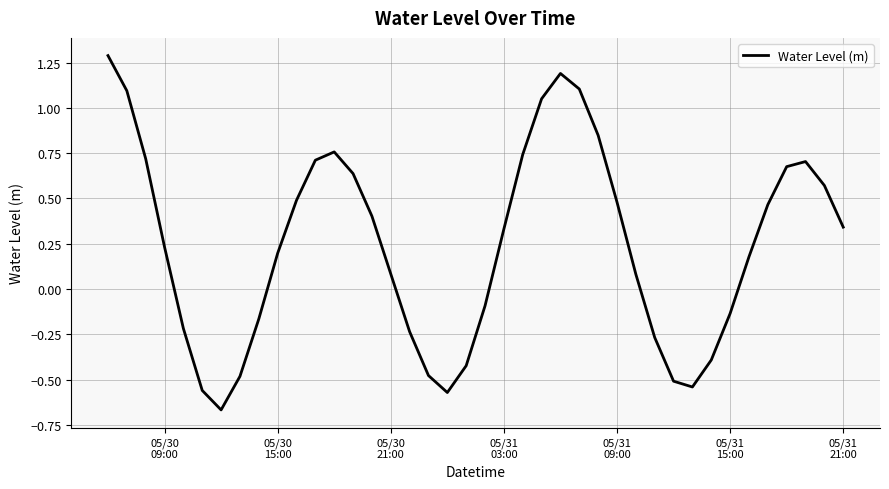

What is the greatest value displayed?

1.3